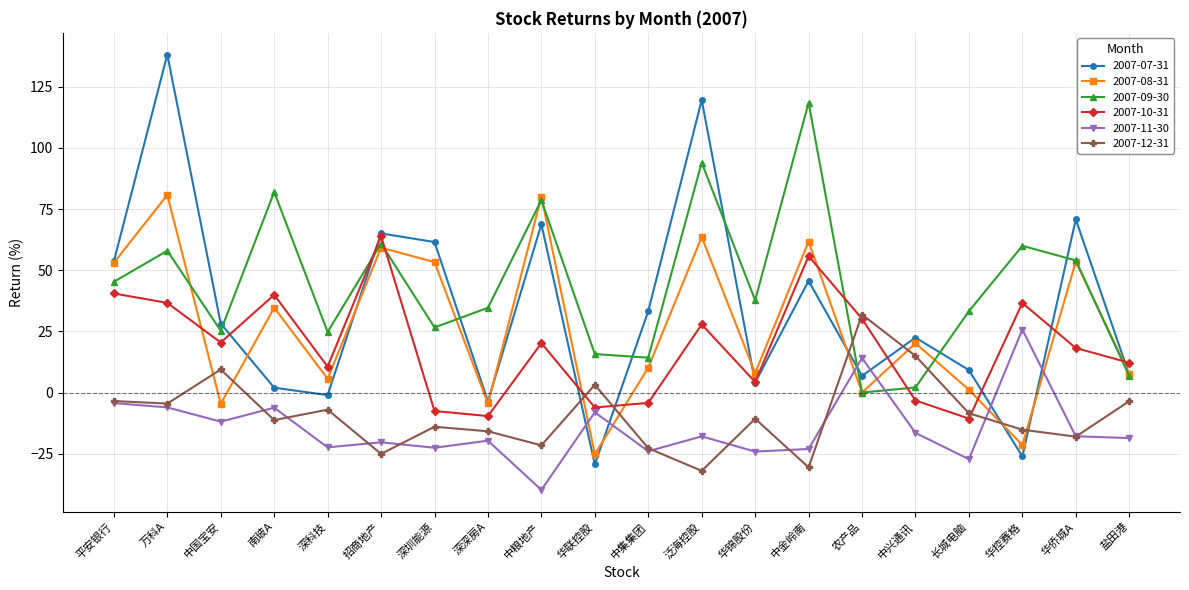

What is the difference between the highest and lowest values at 南玻A?

93.2